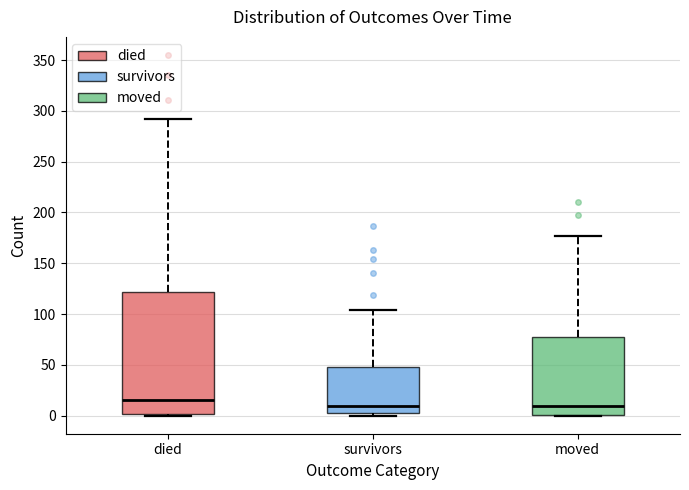

Reading left to right, transcribe this box plot: for each box, give where its median line is, the range the box spans, and where its two whiskers end, as read against the y-axis. The values are not printed on the chart, so give them approximately, as read against the axis.

died: median 15, box 0 to 120, whiskers 0 to 290
survivors: median 10, box 5 to 50, whiskers 0 to 105
moved: median 10, box 0 to 80, whiskers 0 to 175